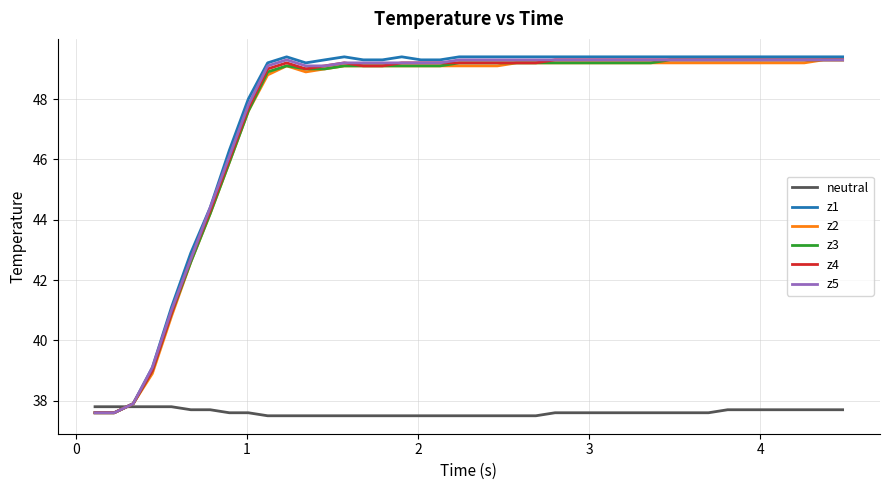

What are all the series names shown in the legend?

neutral, z1, z2, z3, z4, z5